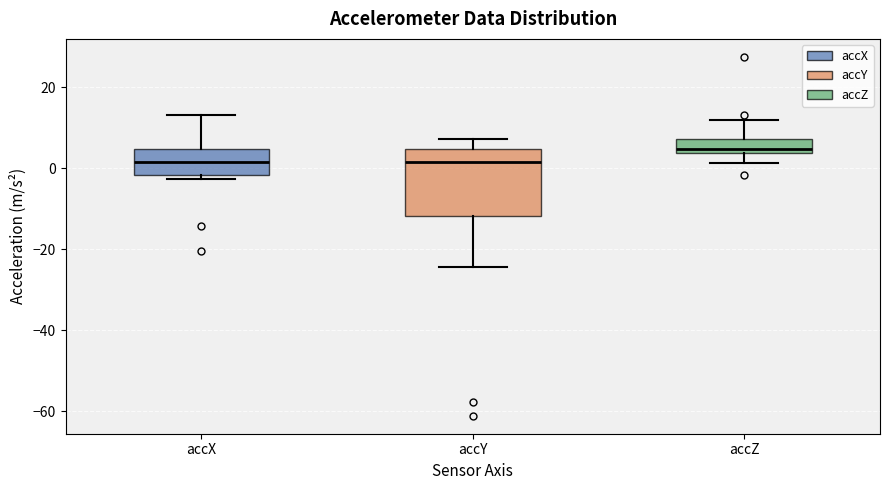

Reading left to right, transcribe this box plot: for each box, give where its median line is, the range the box spans, and where its two whiskers end, as read against the y-axis. The values are not printed on the chart, so give them approximately, as read against the axis.

accX: median 2, box -2 to 4, whiskers -2 (just below the box's lower edge) to 14
accY: median 2, box -12 to 4, whiskers -24 to 8
accZ: median 4 (just above the box's lower edge), box 4 to 8, whiskers 2 to 12